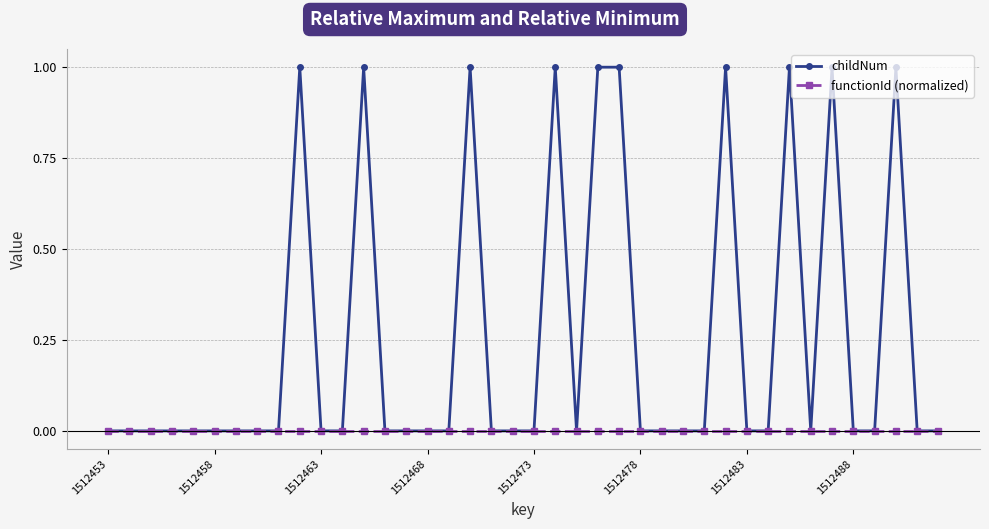

List the series in order of their peak value, lowest first.

functionId (normalized), childNum